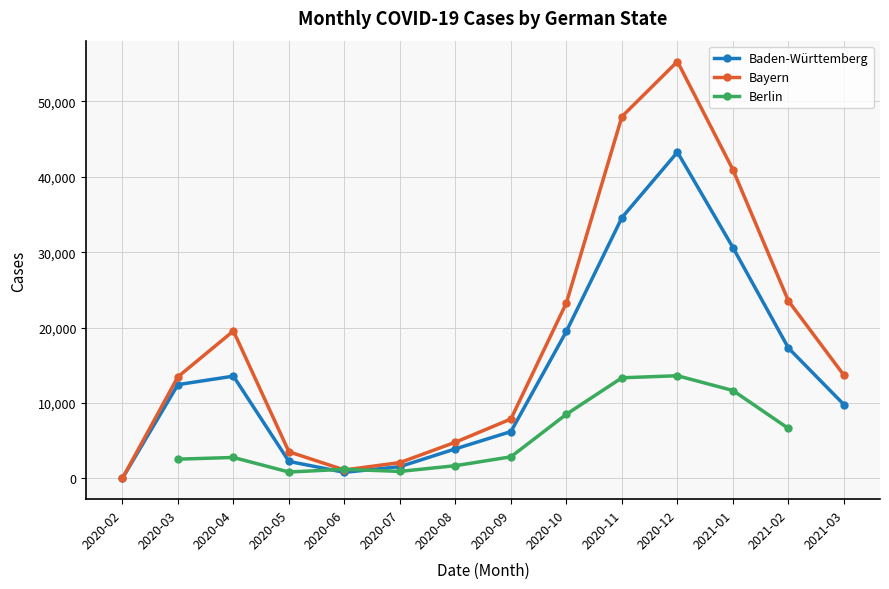

At which category does Baden-Württemberg reach its first local peak?

2020-04